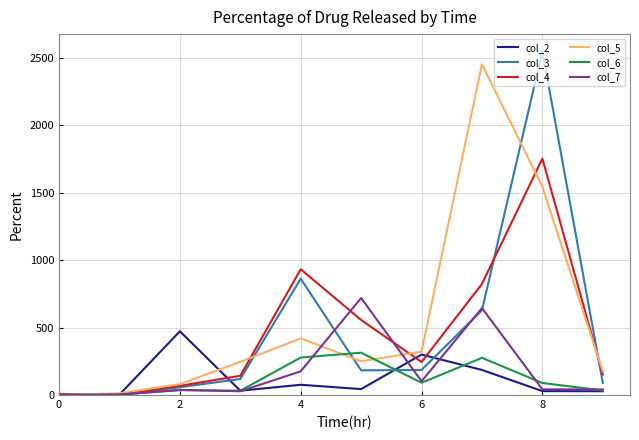

True or false: col_5 and col_7 intersect in this chart.

True